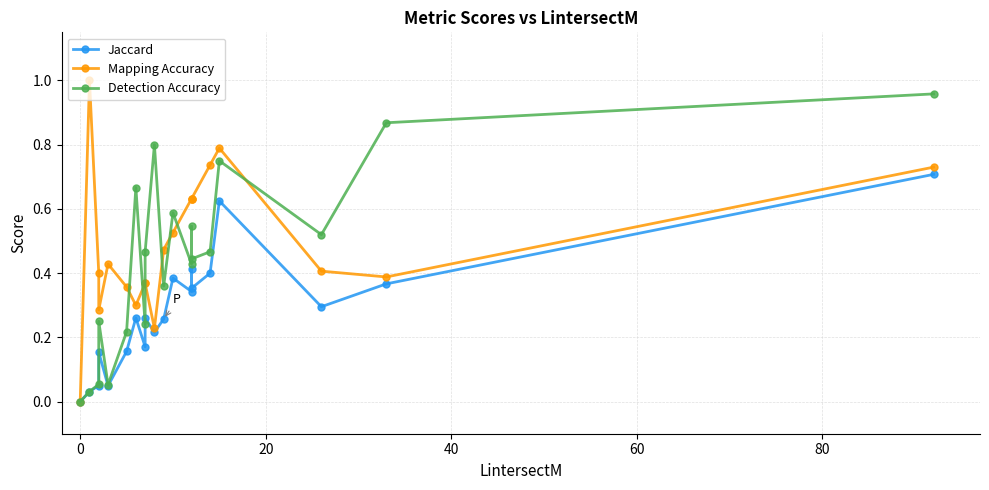

Is this an area chart (filled region under the line)?

No